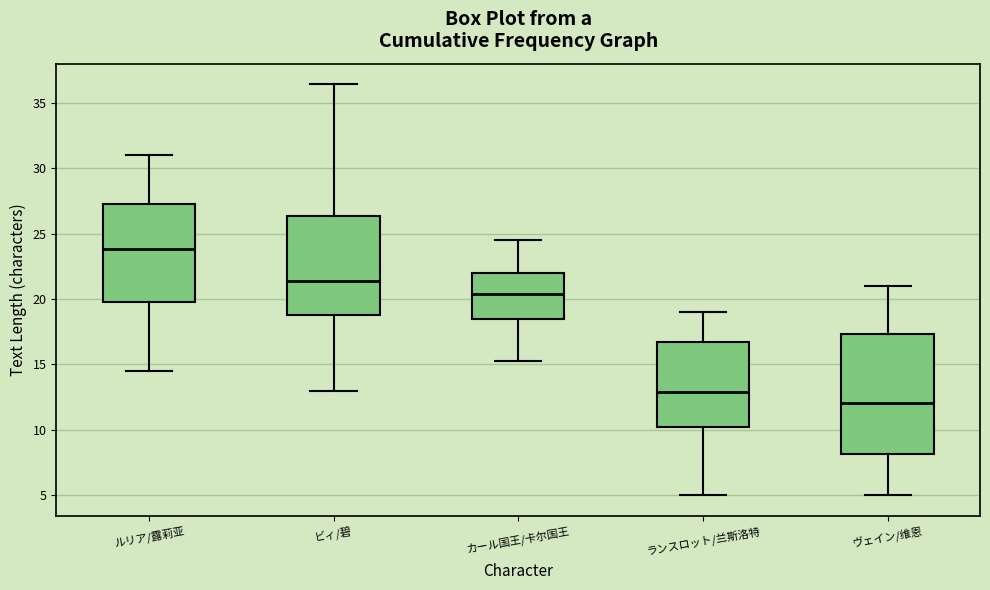

Which box is the tallest, from its lower edge to its upper edge?

ヴェイン/维恩